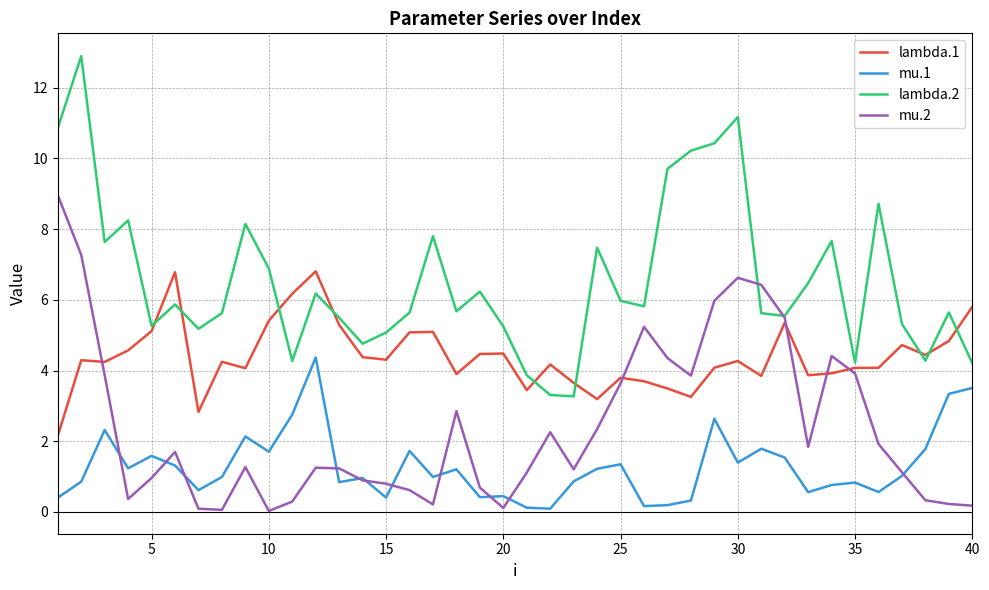

True or false: lambda.2 and mu.1 intersect in this chart.

False